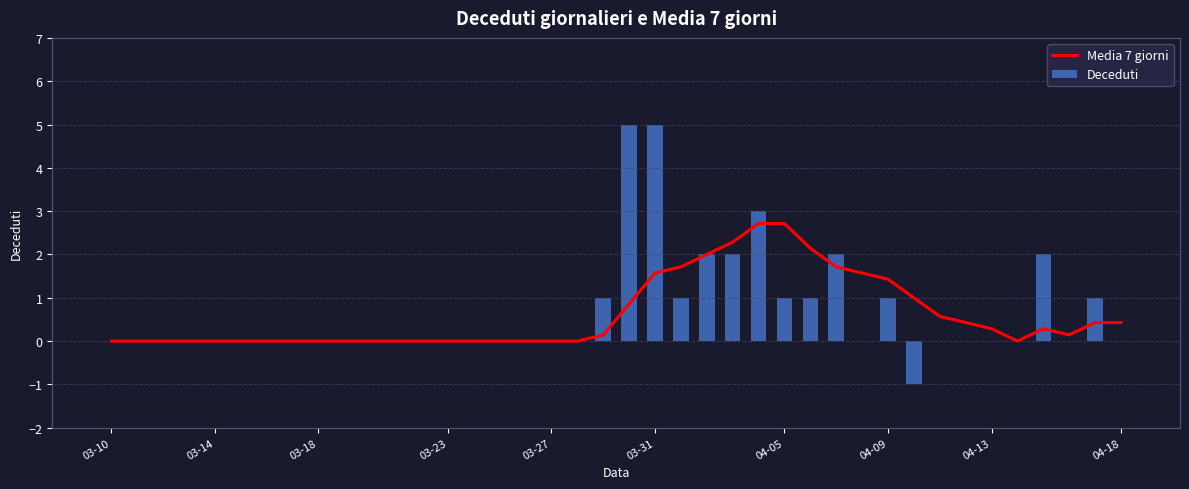

Which series has the largest total across all categories?

Deceduti